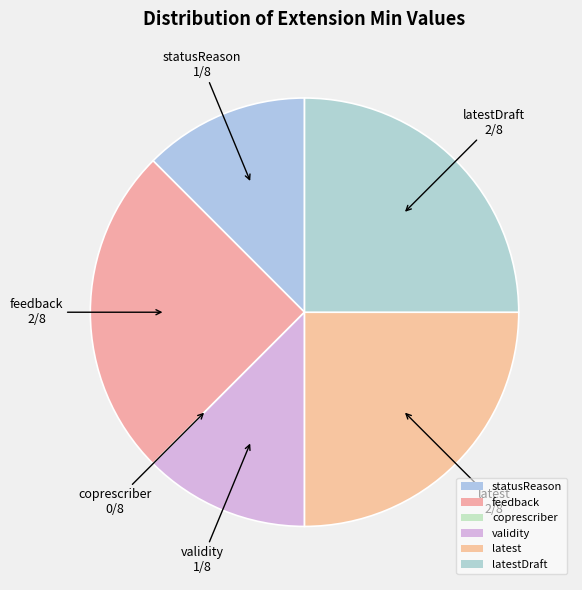

Approximately how many times larger is the value at latest compared to feedback?

1.0